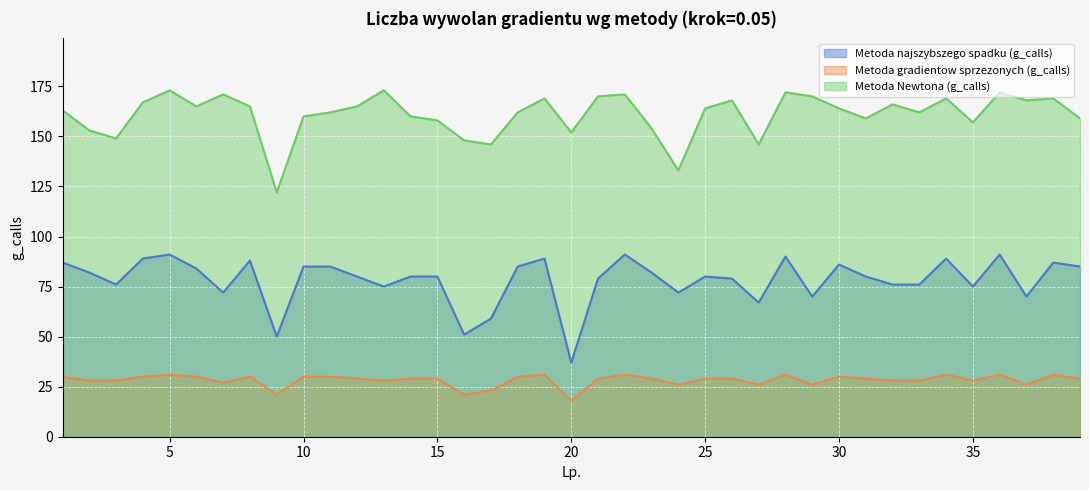

Which series changed the most between 20 and 30?

Metoda najszybszego spadku (g_calls)